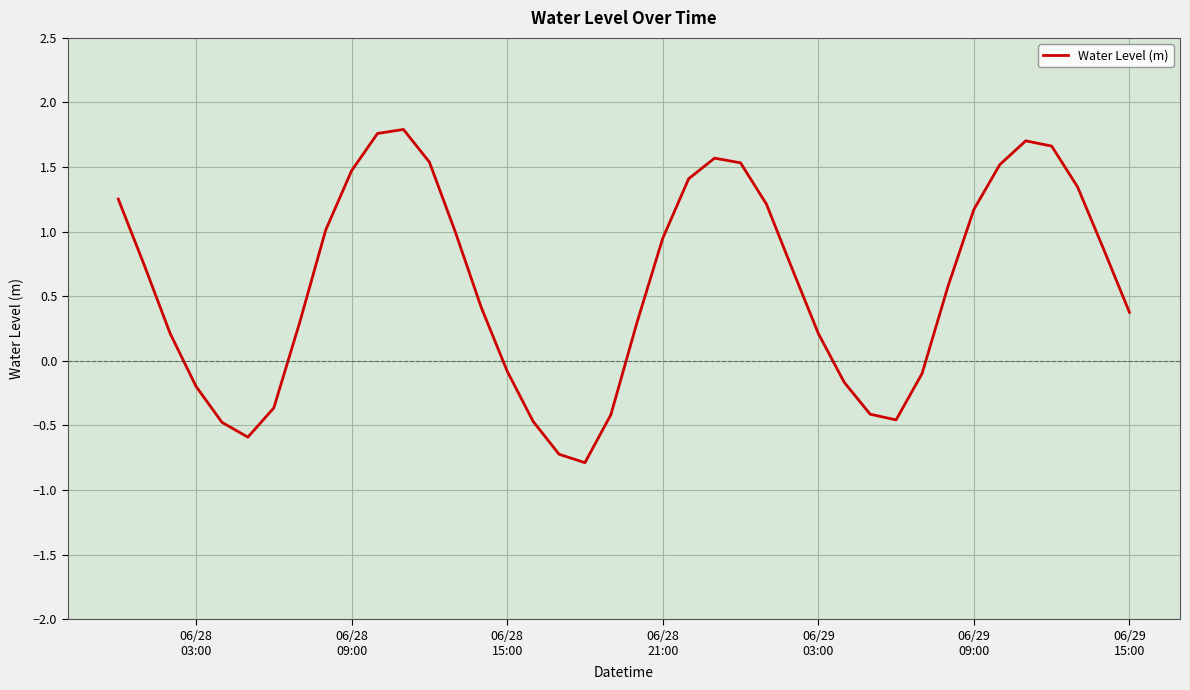

What is the minimum value shown in the chart?

-0.8